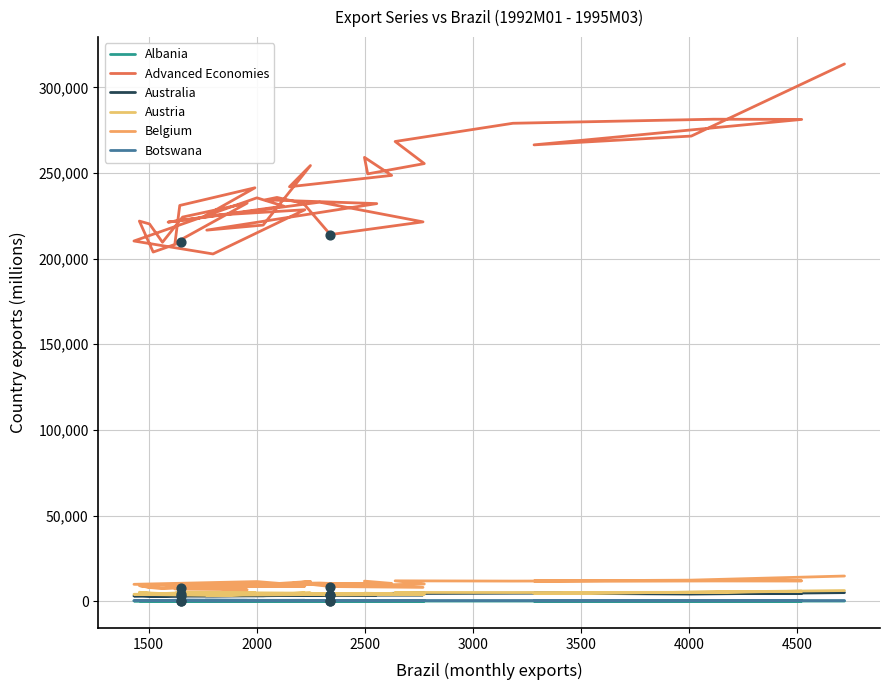

At how many categories does at least one series exceed 201059?

39